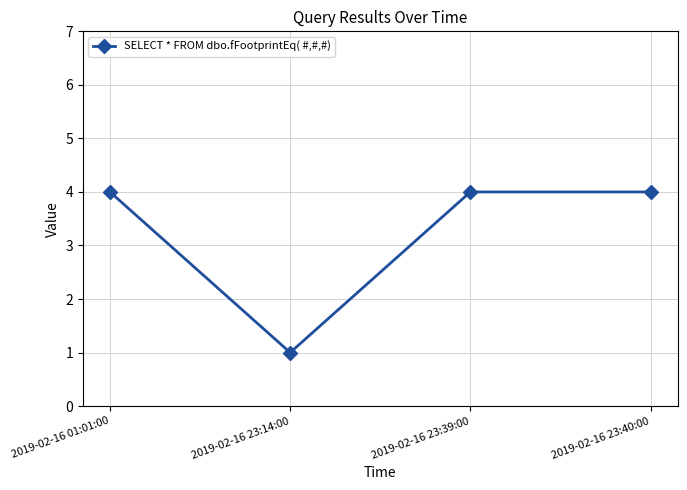

Is it true that the value at 2019-02-16 01:01:00 is 2?

False